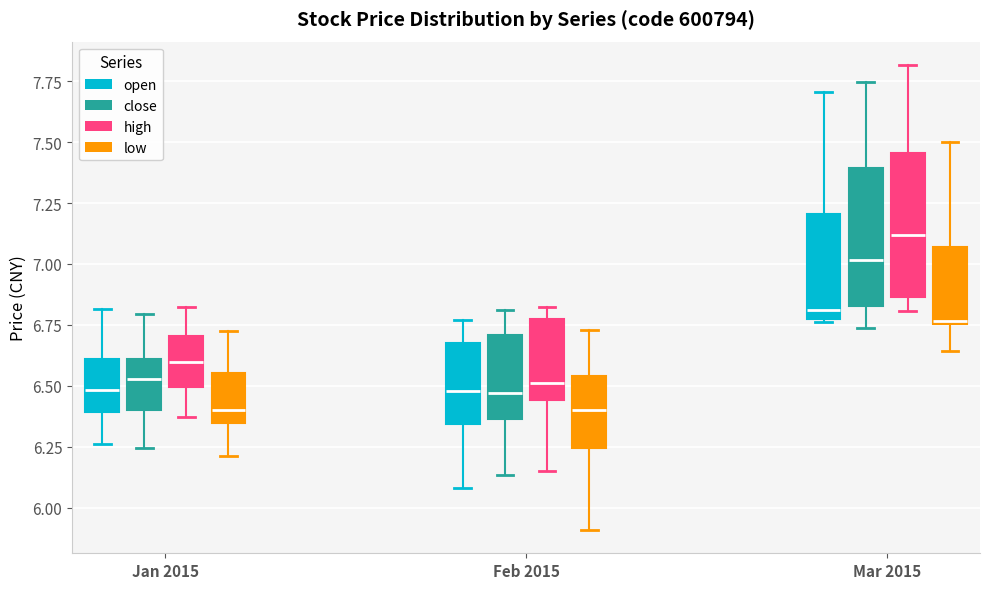

Where does the median line of the box for Jan 2015 (close) sit on the y-axis? The values are not printed on the chart, so give them approximately, as read against the axis.

6.55